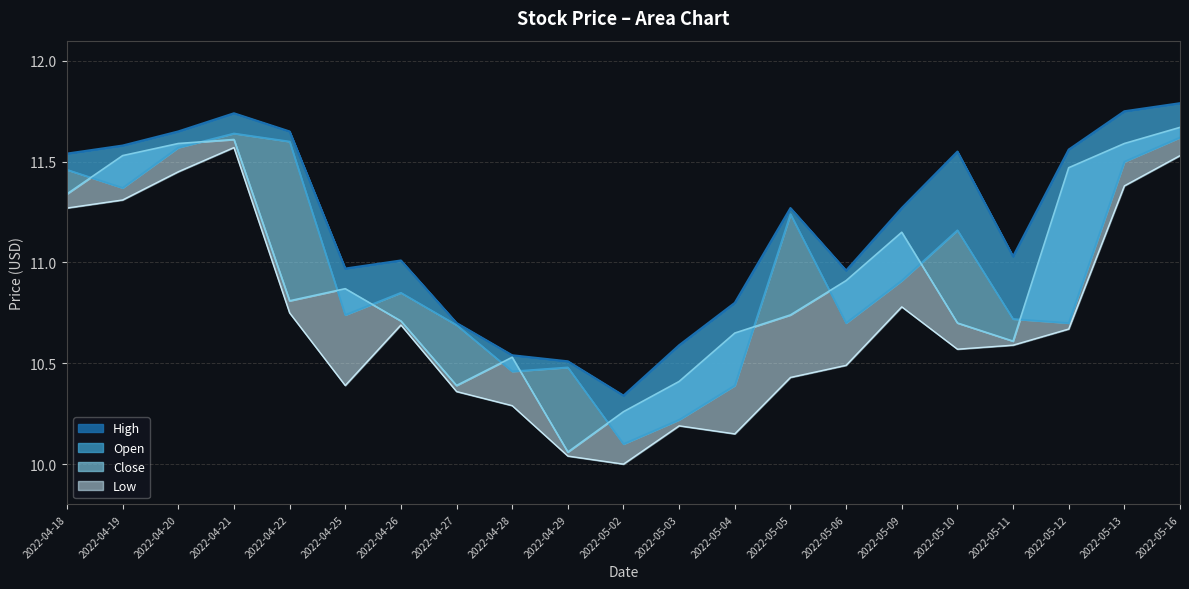

How many interior local peaks does the Open series have?

5